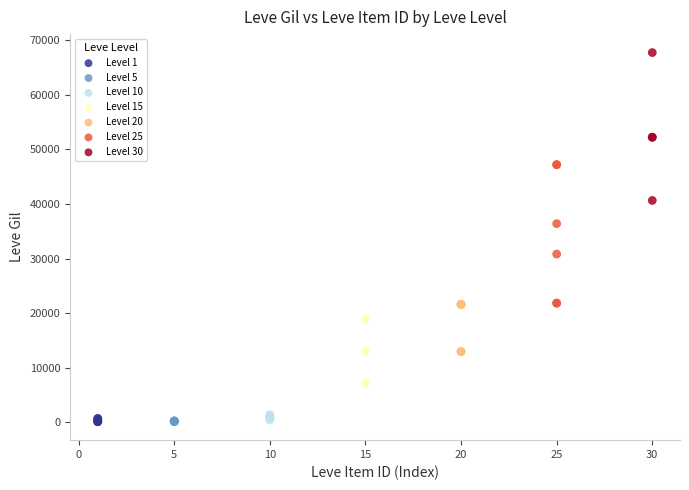

Which series contains the highest Y value?

Level 30